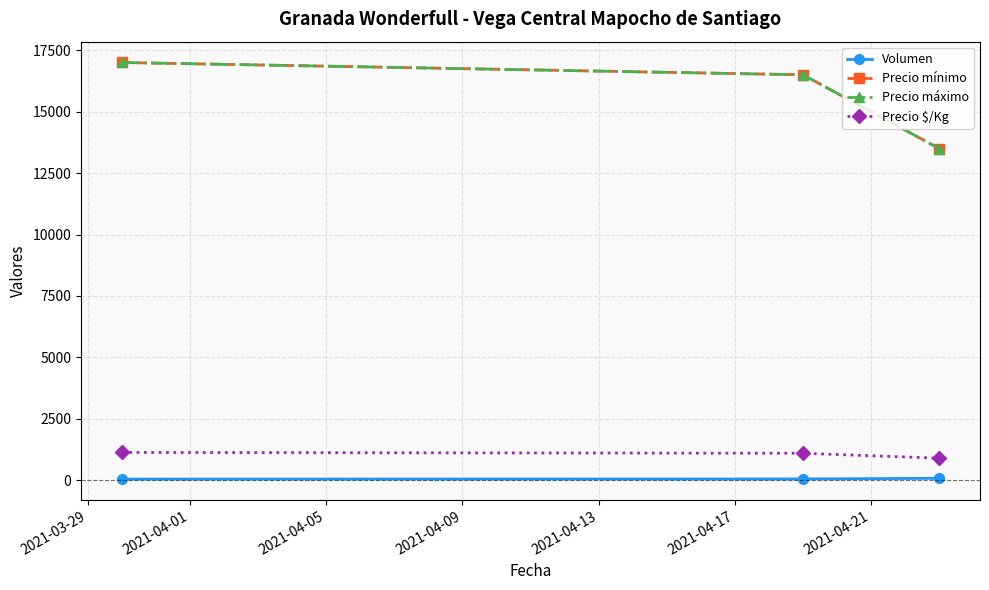

Is this an area chart (filled region under the line)?

No